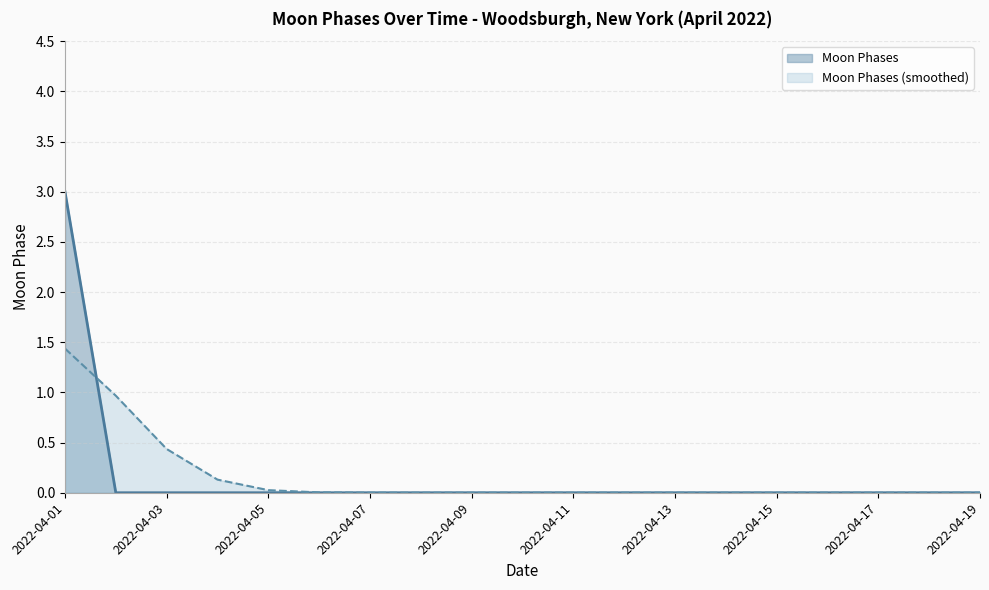

What is the change in value from 2022-04-01 to 2022-04-17?

-3